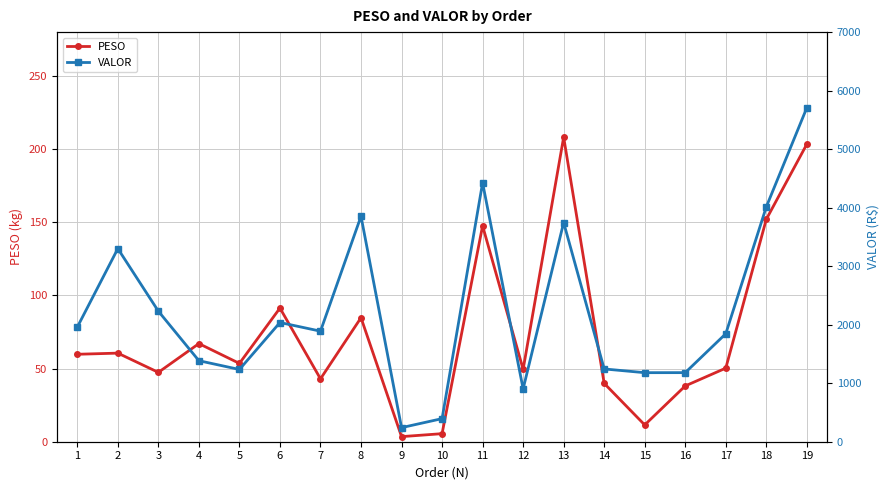

Which has a higher value, 16 or 6?

6